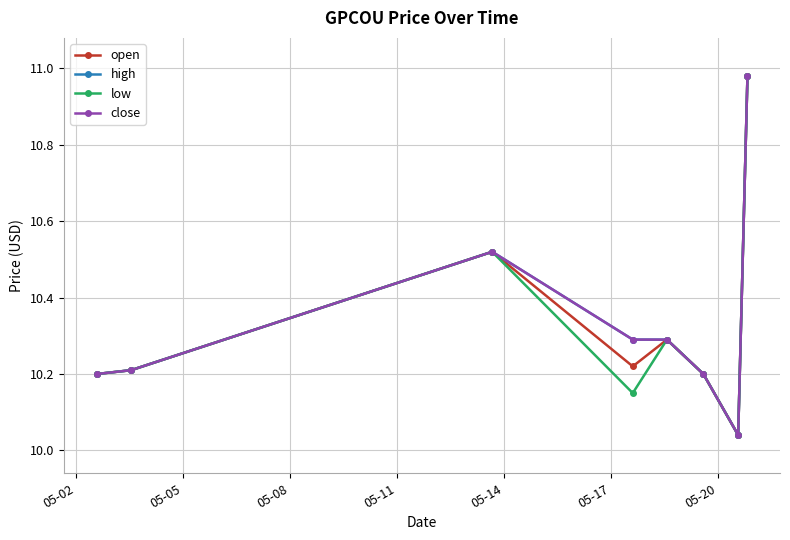

Is this an area chart (filled region under the line)?

No